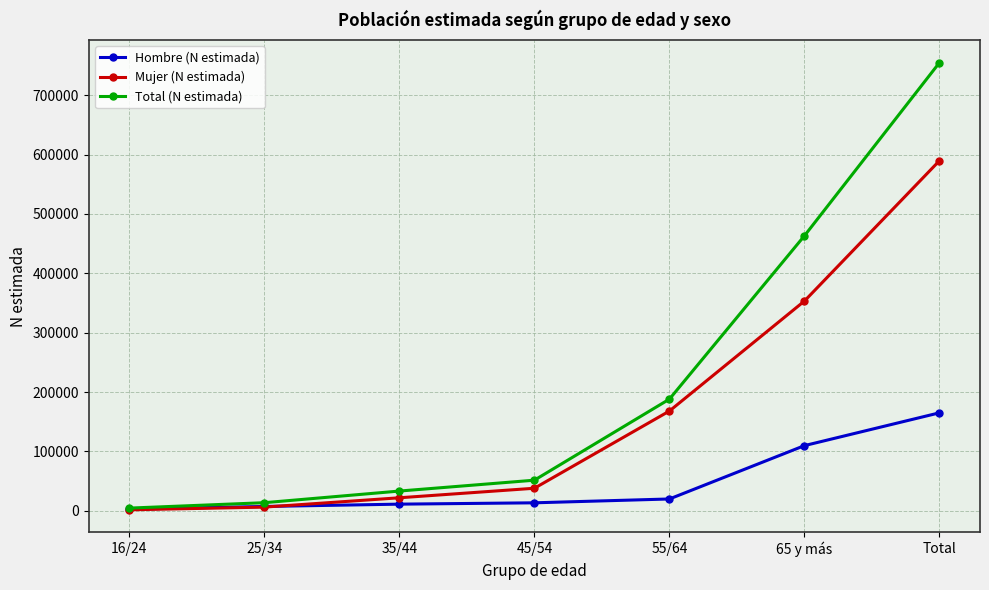

Where is Total (N estimada) nearest to the value 379776?

65 y más